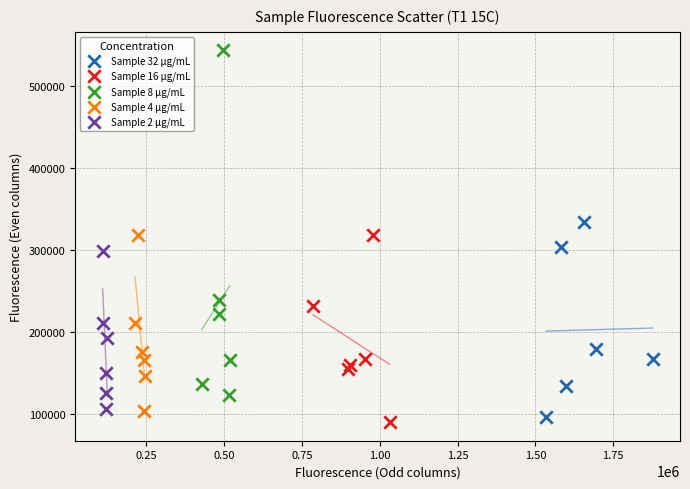

Which series has the widest spread of Y values?

Sample 8 µg/mL